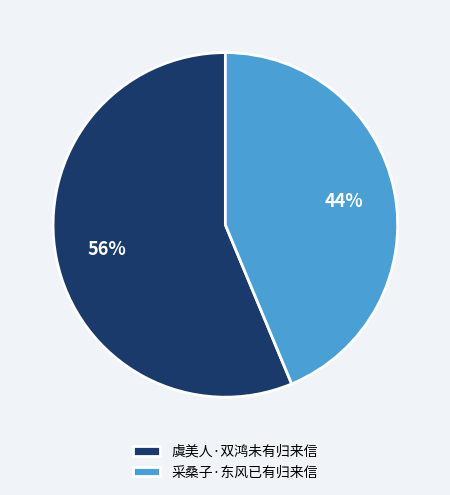

Which category has the biggest portion of the pie?

虞美人·双鸿未有归来信